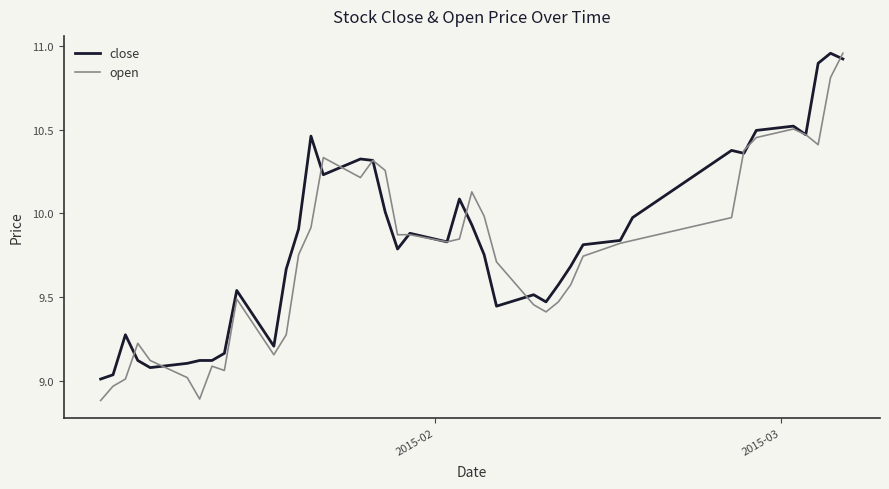

What is the lowest value of the open series?

8.9